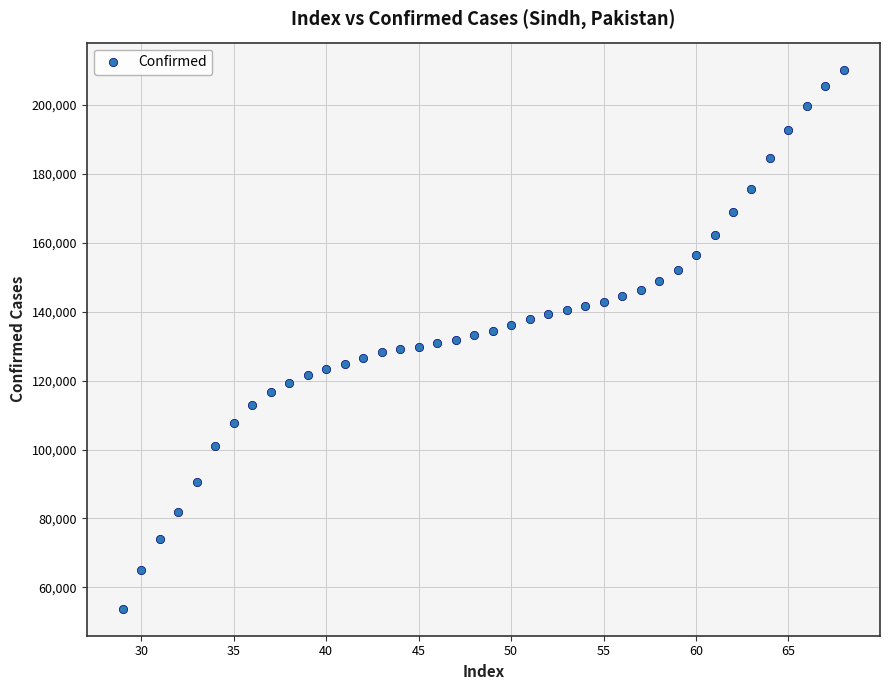

What is the range of Y values (max minus min)?

156436